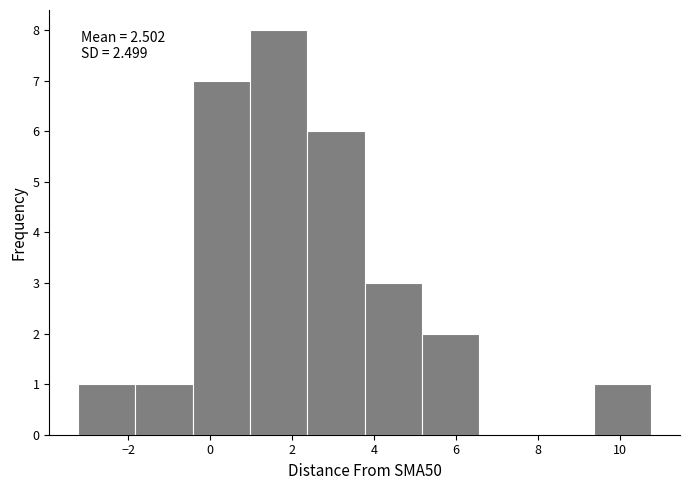

Over which range of the x-axis is the bar tallest?

1.0 to 2.4